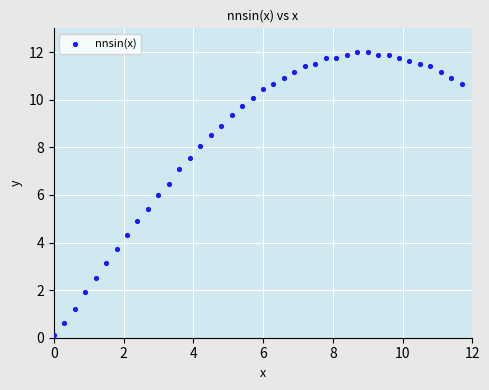

What is the range of X values (max minus min)?

11.7